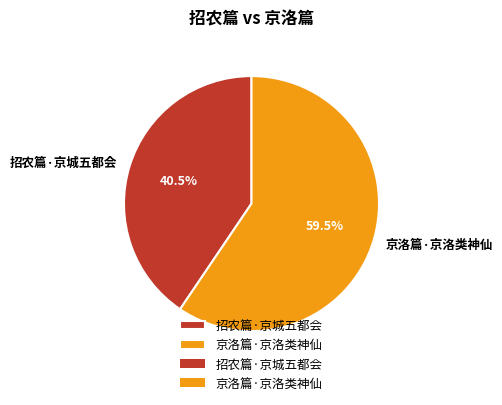

What is the largest slice in the pie chart?

京洛篇·京洛类神仙